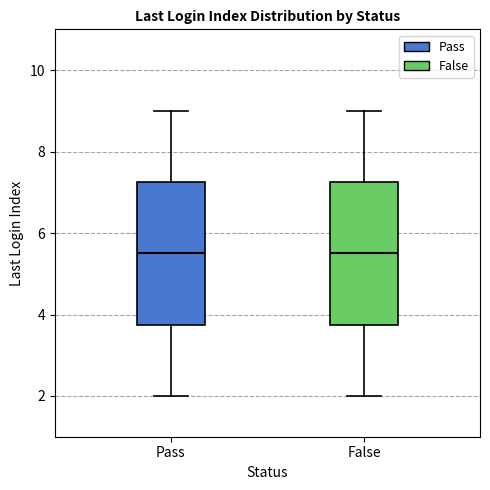

Reading left to right, transcribe this box plot: for each box, give where its median line is, the range the box spans, and where its two whiskers end, as read against the y-axis. The values are not printed on the chart, so give them approximately, as read against the axis.

Pass: median 5.6, box 3.8 to 7.2, whiskers 2.0 to 9.0
False: median 5.6, box 3.8 to 7.2, whiskers 2.0 to 9.0